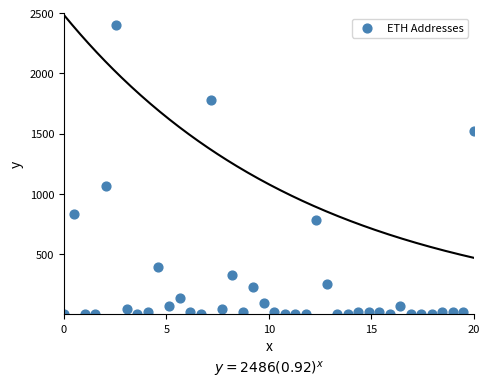

What Y value in the scatter plot is closest to 1200?

1061.5